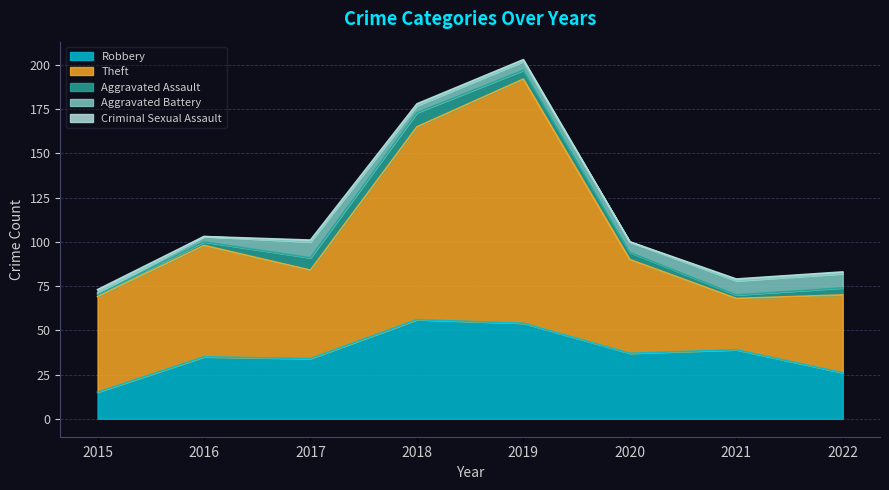

Which category has the highest value across all series?

2019